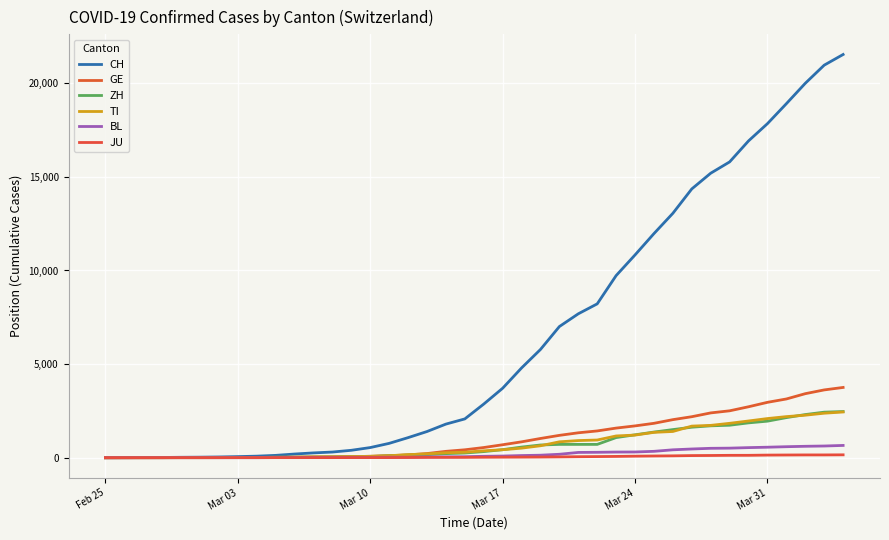

How many lines are shown in the chart?

6